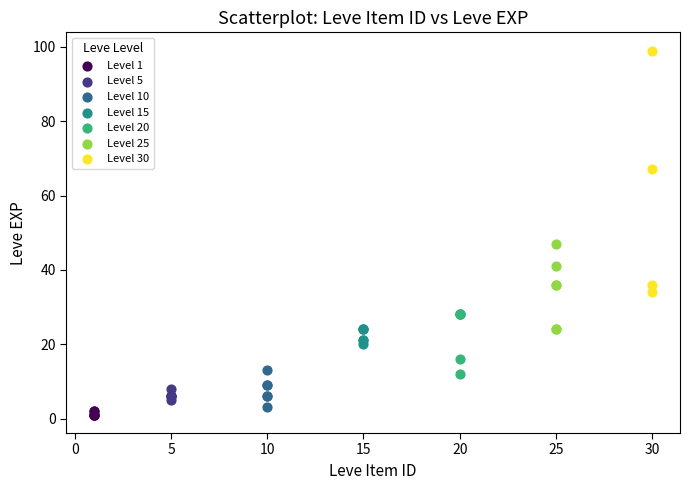

Which series contains the highest Y value?

Level 30